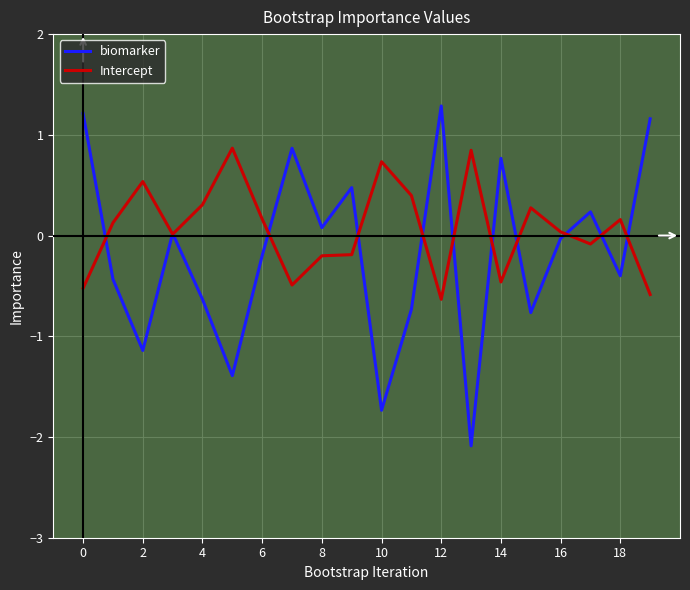

Rank the series by their average value, from highest to lowest.

Intercept, biomarker